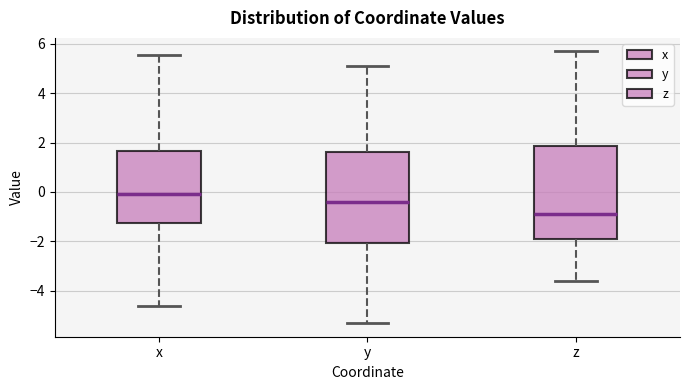

Which box's median line is the highest?

x